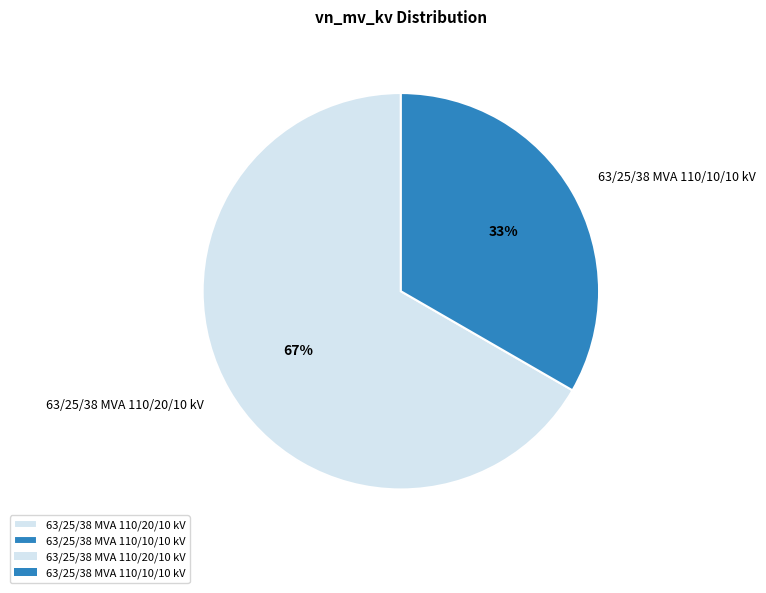

To the nearest percent, what is the combined percentage of 63/25/38 MVA 110/10/10 kV and 63/25/38 MVA 110/20/10 kV?

100%